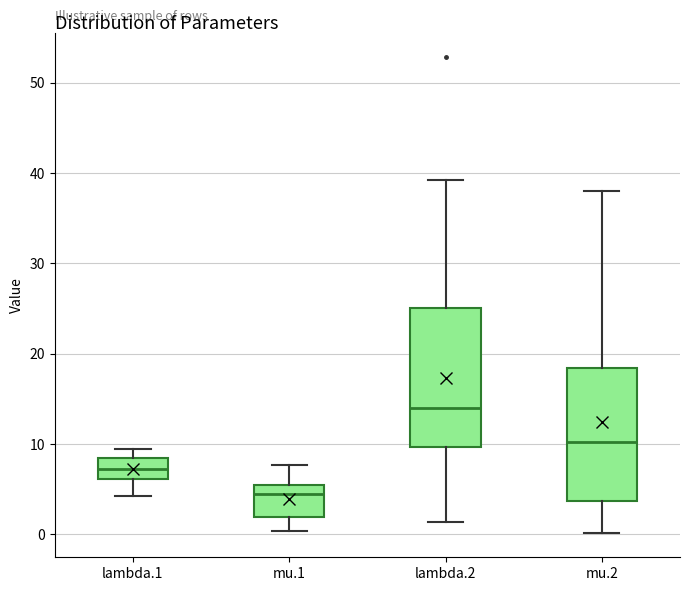

Reading left to right, read every box against the y-axis: the position of its median line, the range the box covers, and the ends of its whiskers. The values are not printed on the chart, so give them approximately, as read against the axis.

lambda.1: median 7, box 6 to 8, whiskers 4 to 9
mu.1: median 4, box 2 to 5, whiskers 0 to 8
lambda.2: median 14, box 10 to 25, whiskers 1 to 39
mu.2: median 10, box 4 to 18, whiskers 0 to 38